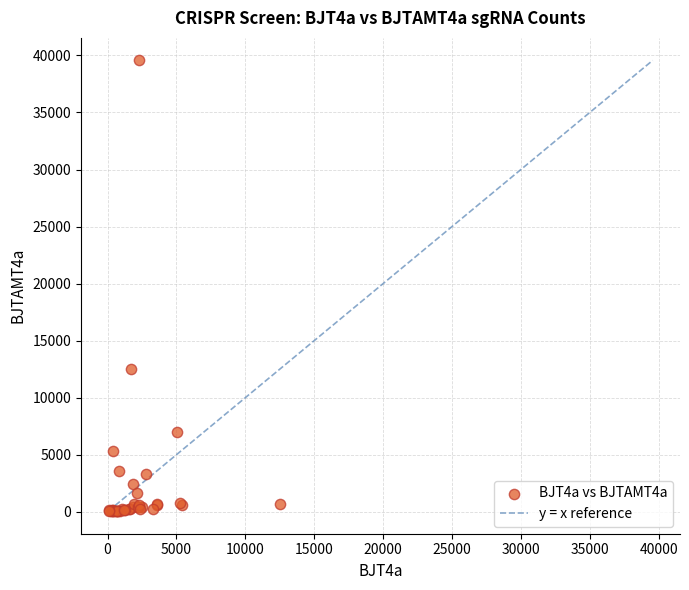

What Y value in the scatter plot is closest to 19805?

12490.8